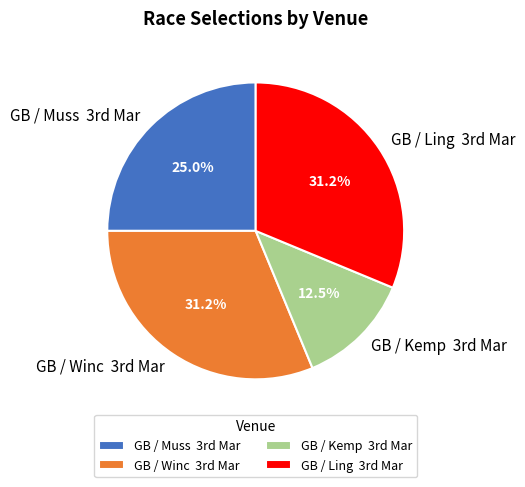

What is the smallest slice in the pie chart?

GB / Kemp 3rd Mar